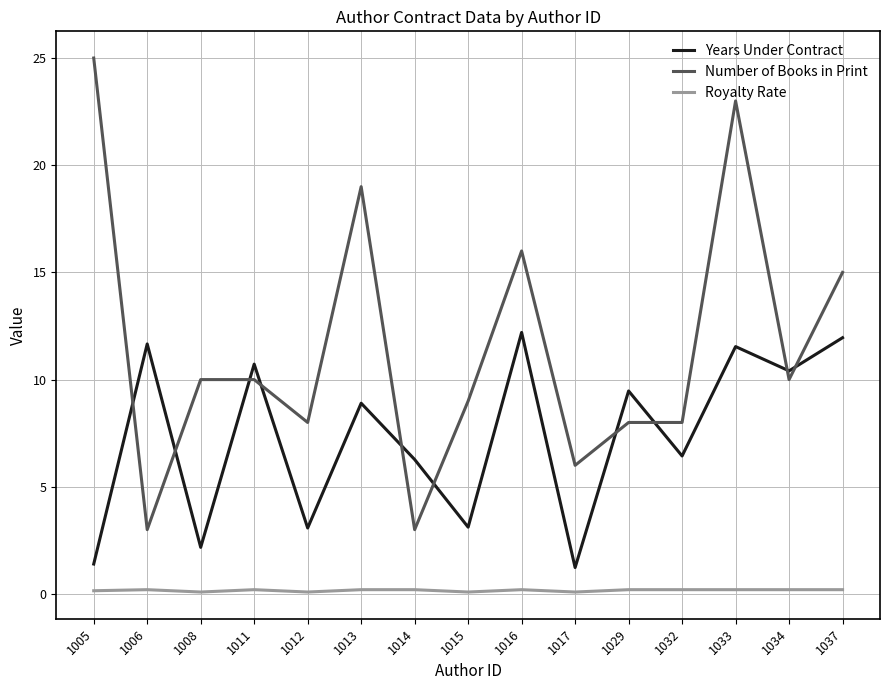

Where does the Years Under Contract series first go above 8?

1006